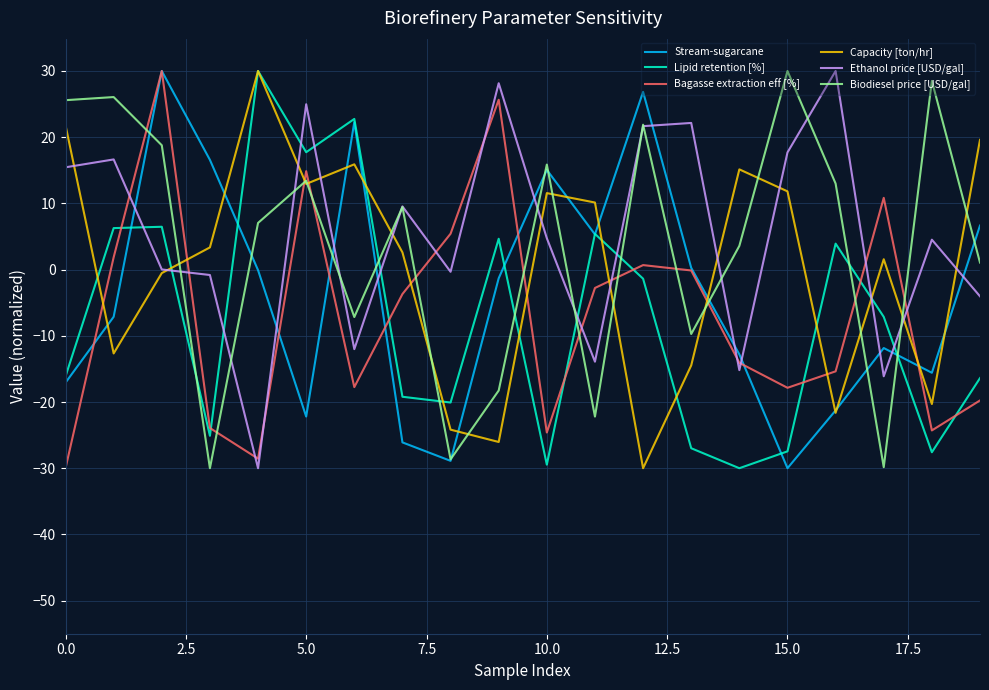

True or false: Lipid retention [%] and Ethanol price [USD/gal] cross at least once.

True